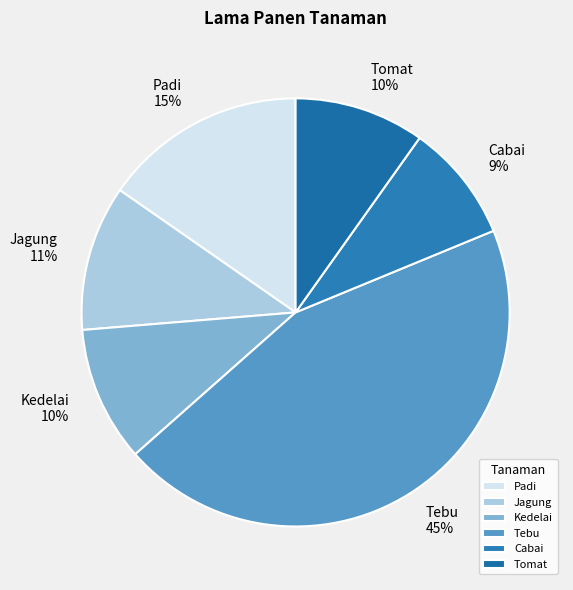

True or false: Cabai accounts for 1% of the total.

False